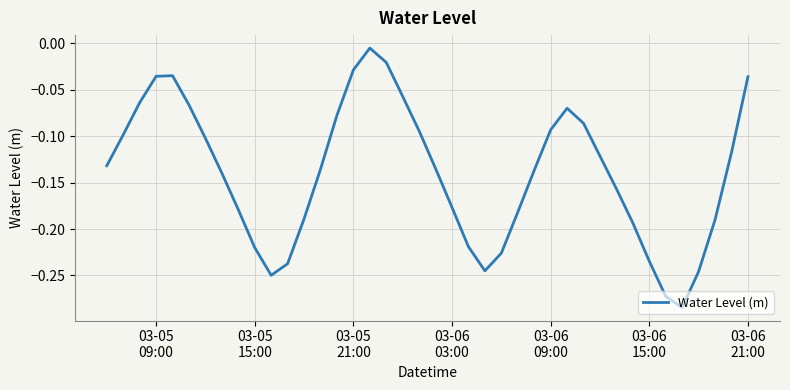

What is the difference between the maximum and minimum values?

0.3